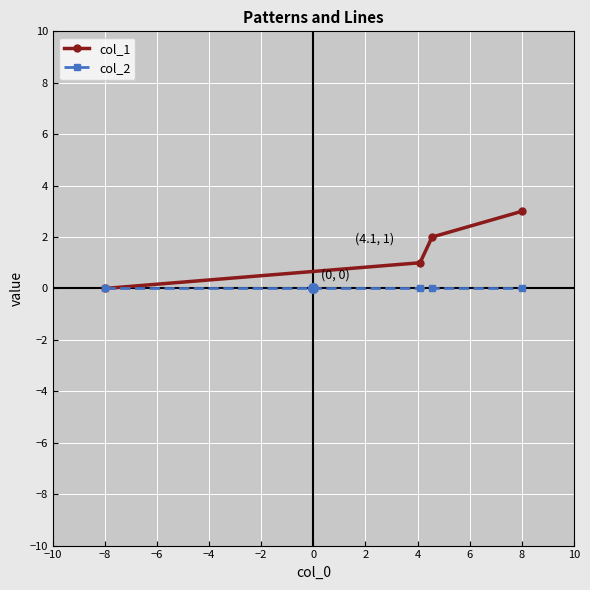

True or false: col_1 has more than 1 points higher than both neighbors.

False